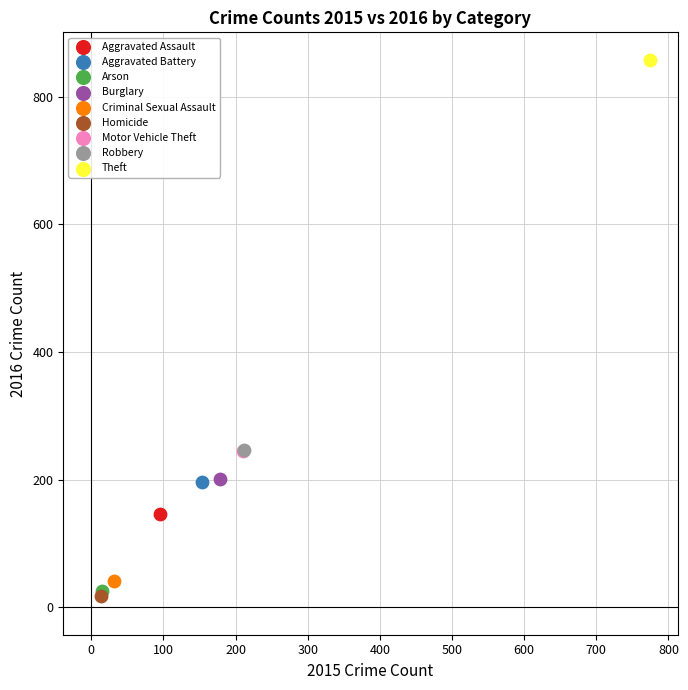

What are all the series names shown in the legend?

Aggravated Assault, Aggravated Battery, Arson, Burglary, Criminal Sexual Assault, Homicide, Motor Vehicle Theft, Robbery, Theft